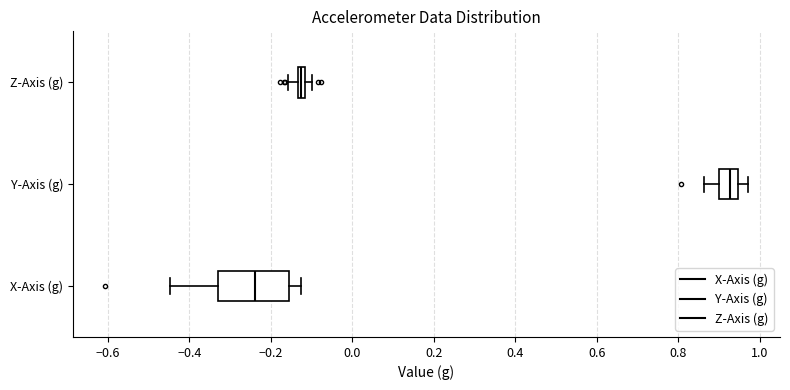

Which box has the furthest to the right median line?

Y-Axis (g)